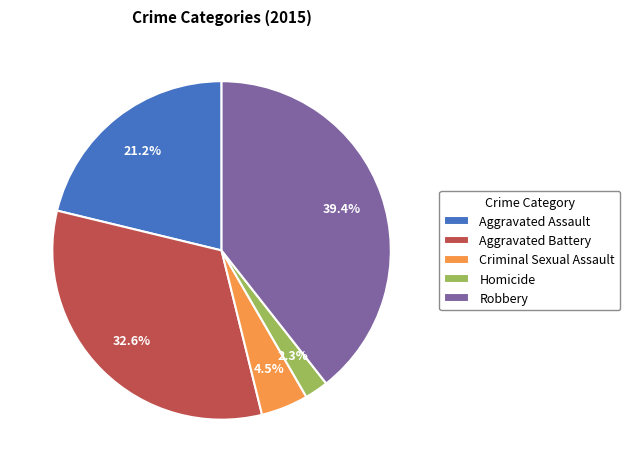

How many slices are in this pie chart?

5